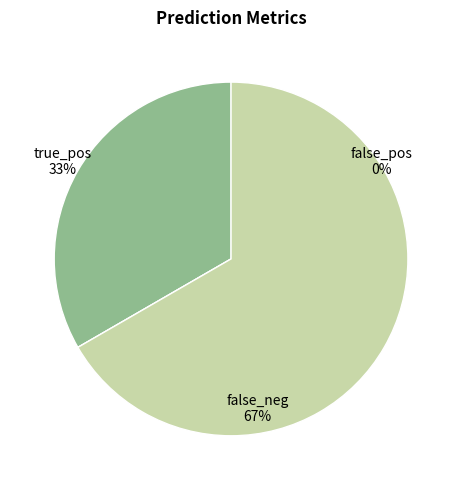

What is the majority slice?

false_neg